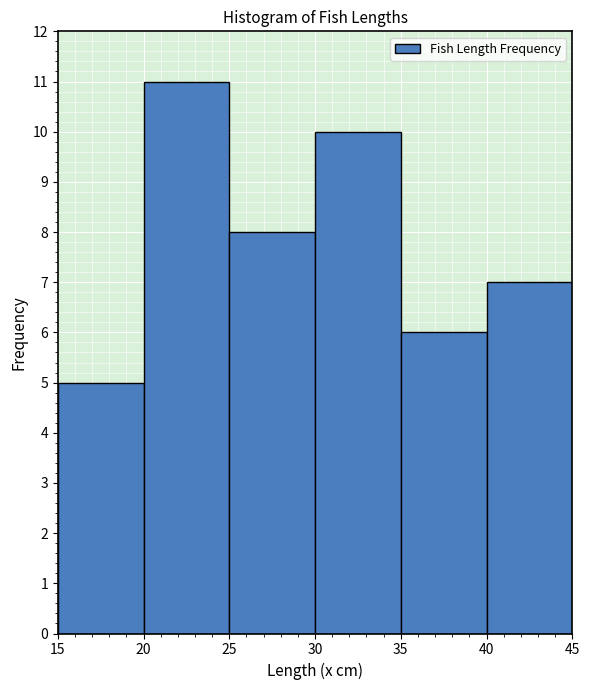

Reading left to right, list every bar in this chart as the range it spans on the x-axis followed by its height. The values are not printed on the chart, so give them approximately, as read against the axis.

15 to 20: 5
20 to 25: 11
25 to 30: 8
30 to 35: 10
35 to 40: 6
40 to 45: 7